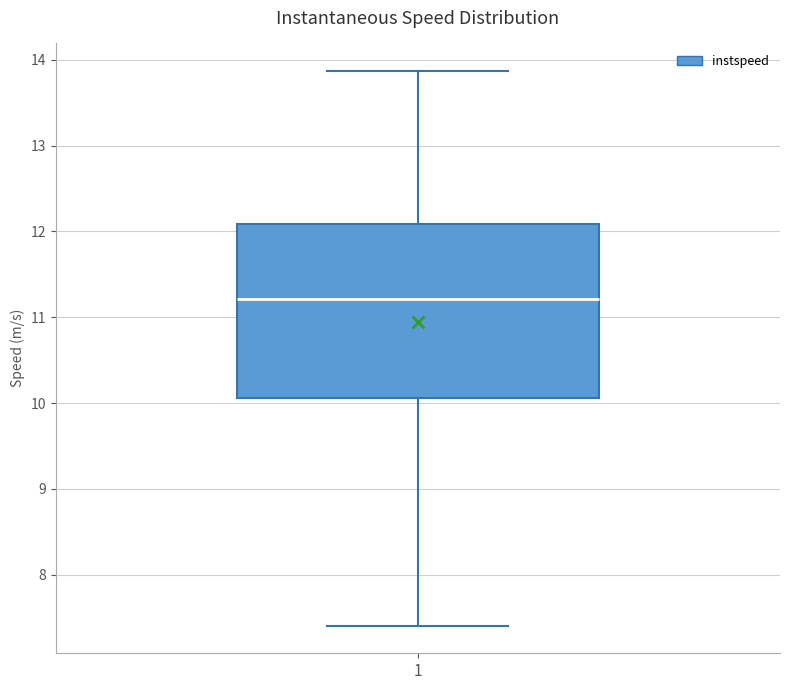

Read this box plot against the y-axis: the position of the median line, the range covered by the box, and the ends of both whiskers. The values are not printed on the chart, so give them approximately, as read against the axis.

median 11.2, box 10.1 to 12.1, whiskers 7.4 to 13.9